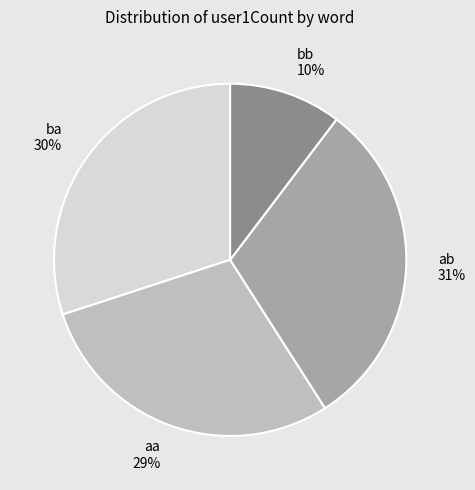

Do bb and ab together represent more than half of the pie?

No